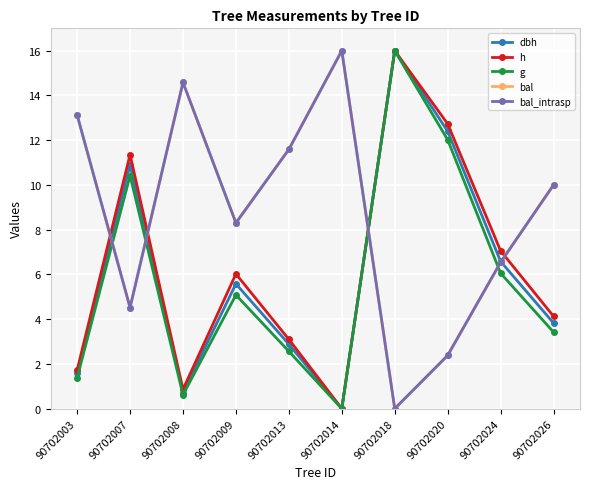

Which series has the largest range (max minus min)?

dbh